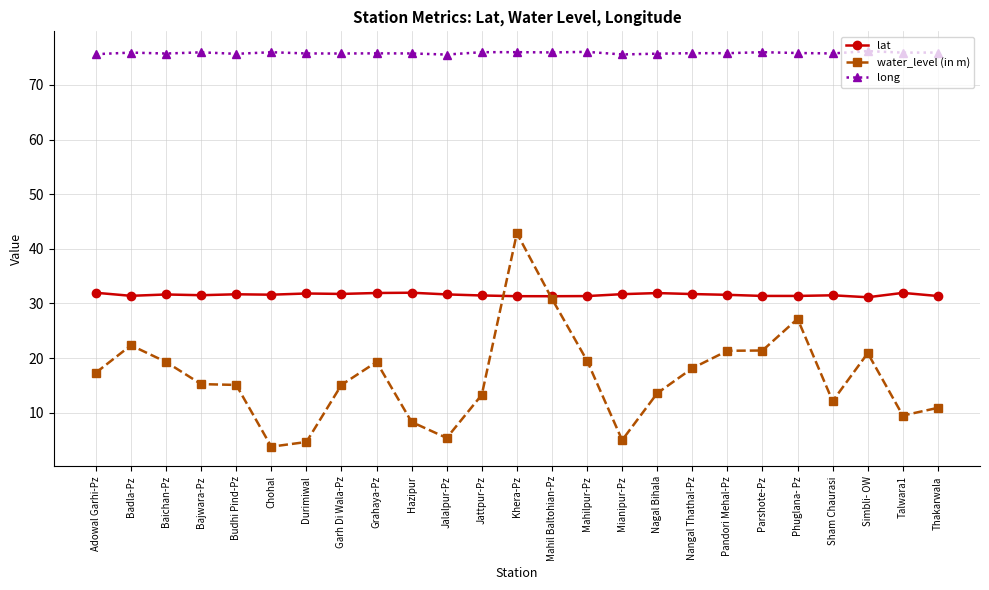

True or false: water_level (in m) and long intersect in this chart.

False